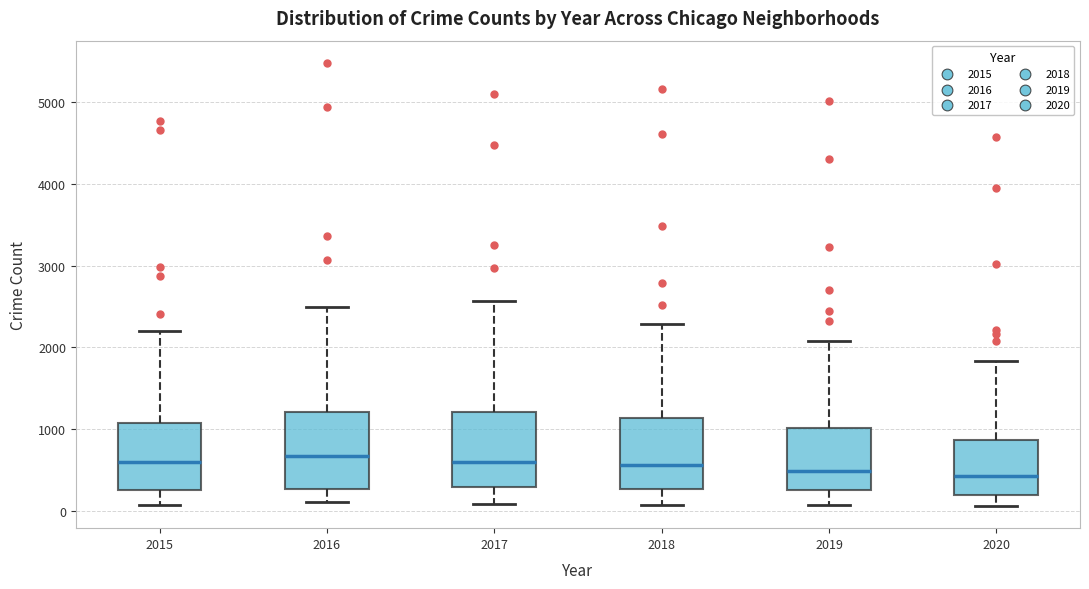

Reading left to right, transcribe this box plot: for each box, give where its median line is, the range the box spans, and where its two whiskers end, as read against the y-axis. The values are not printed on the chart, so give them approximately, as read against the axis.

2015: median 600, box 300 to 1100, whiskers 100 to 2200
2016: median 700, box 300 to 1200, whiskers 100 to 2500
2017: median 600, box 300 to 1200, whiskers 100 to 2600
2018: median 600, box 300 to 1100, whiskers 100 to 2300
2019: median 500, box 300 to 1000, whiskers 100 to 2100
2020: median 400, box 200 to 900, whiskers 100 to 1800